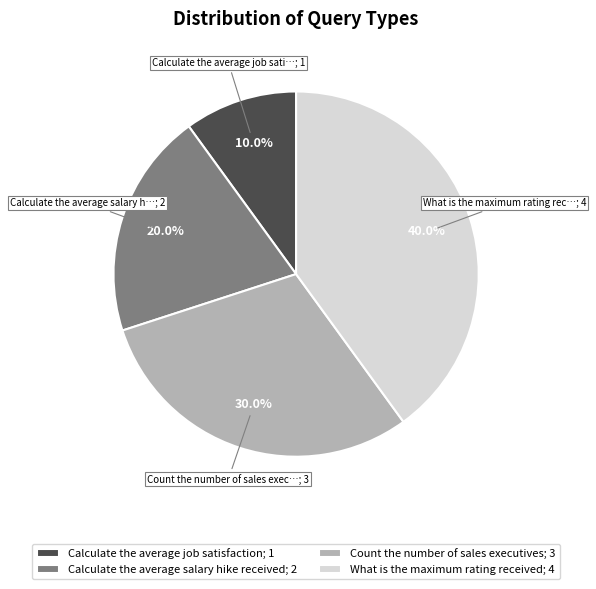

Is it true that Count the number of sales executives is 30% of the pie?

True